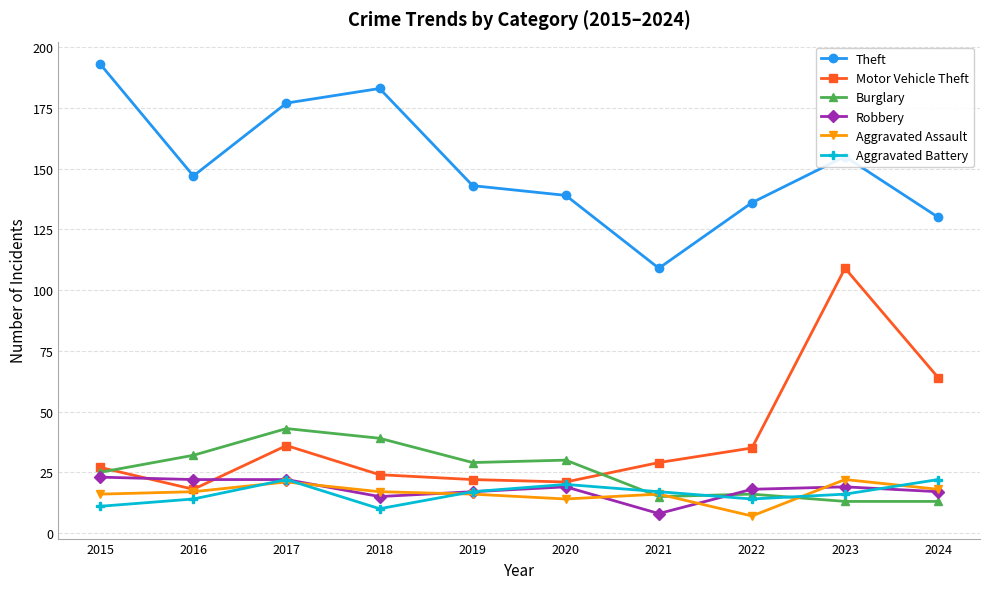

How many interior local peaks does the Theft series have?

2